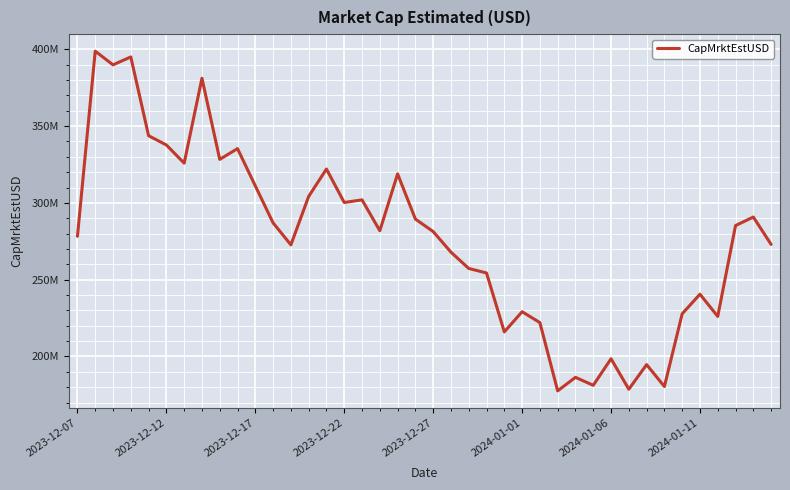

Does the chart display data point markers on the line(s)?

No